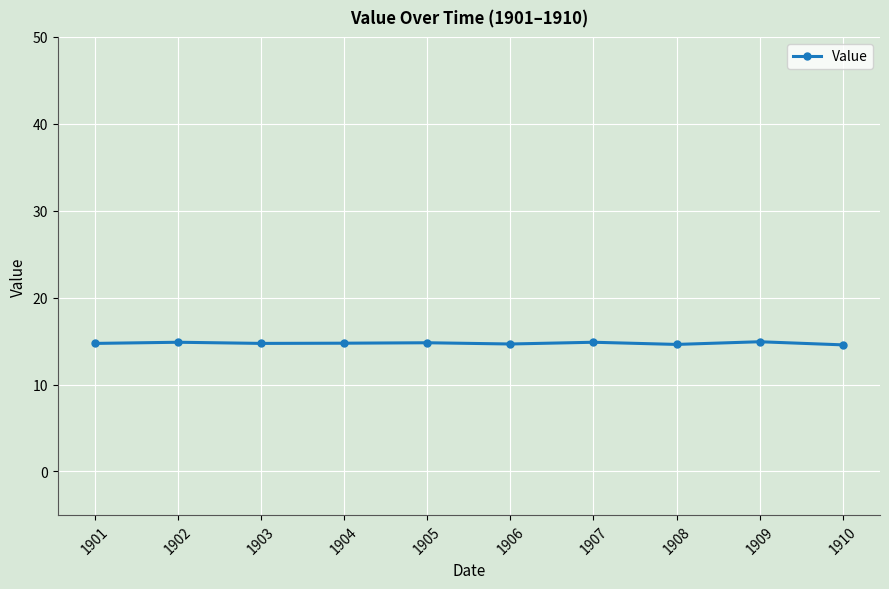

How many lines are shown in the chart?

1